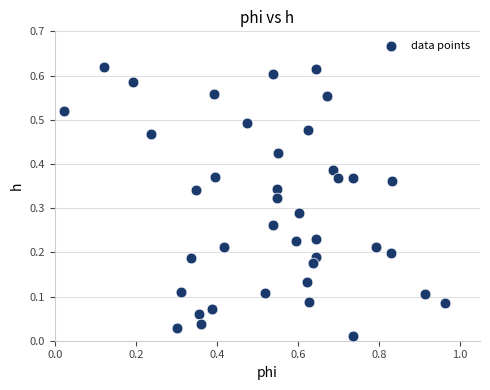

What is the range of X values (max minus min)?

0.9